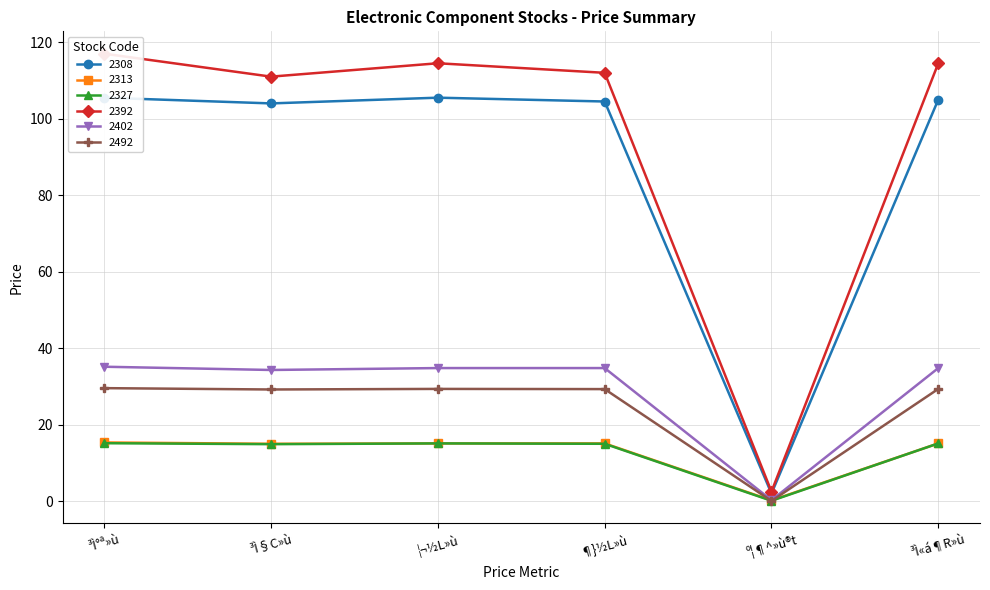

Which category has the lowest value in the 2313 series?

º¦¶^»ù®t